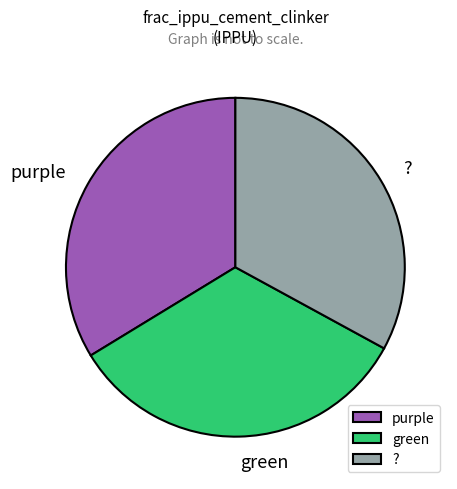

Does any single category account for the majority?

No